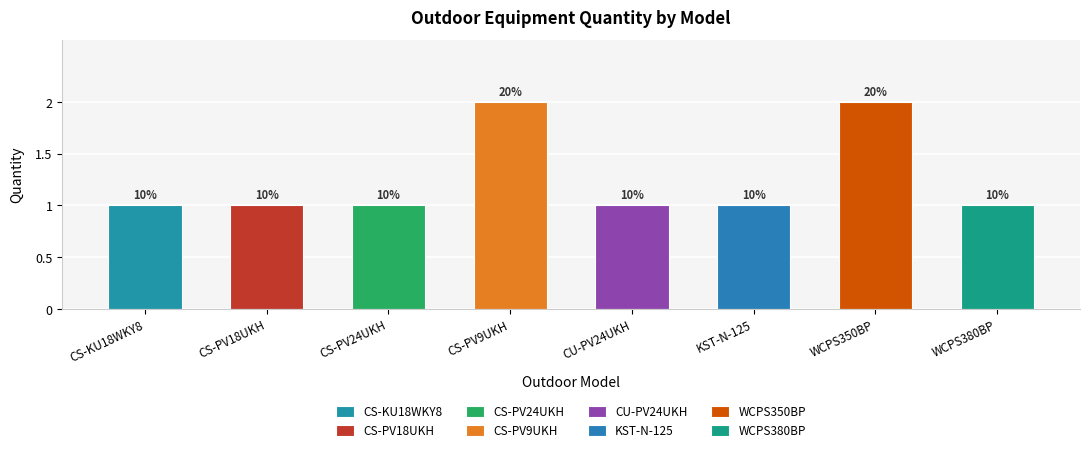

What is the minimum value shown in the chart?

1